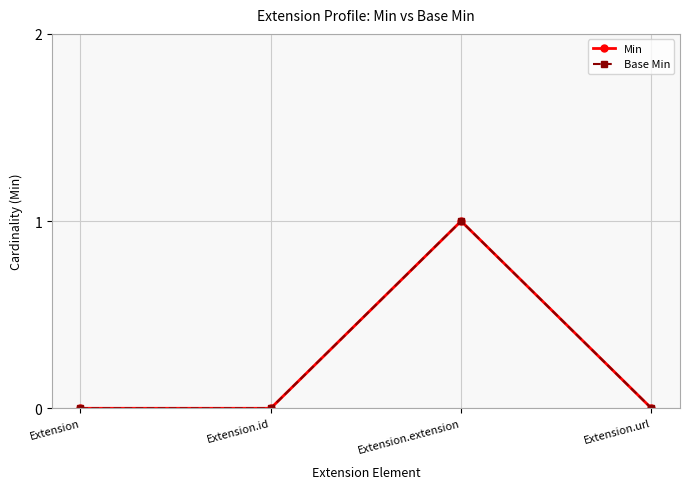

Rank the series by their maximum value, from lowest to highest.

Min, Base Min